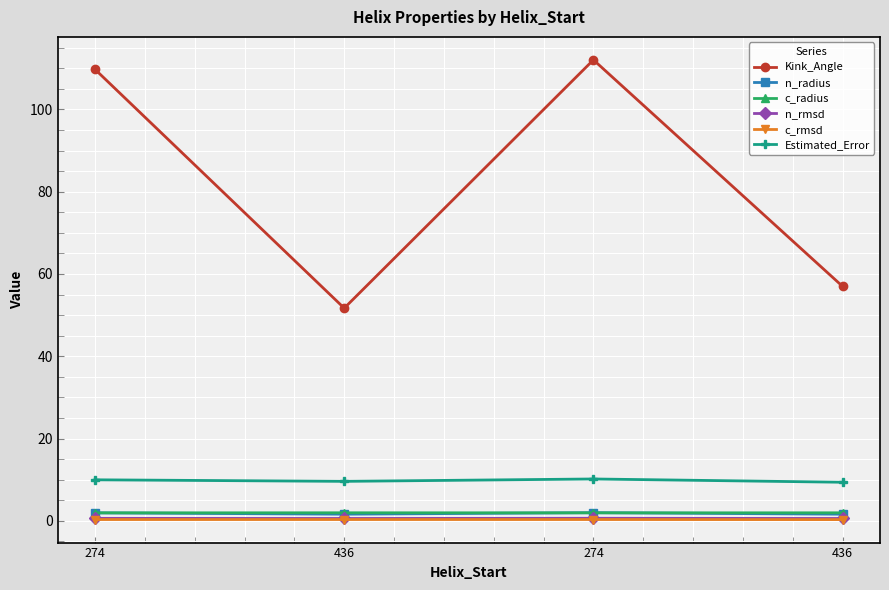

What is the label of the 4th point from the right?

274